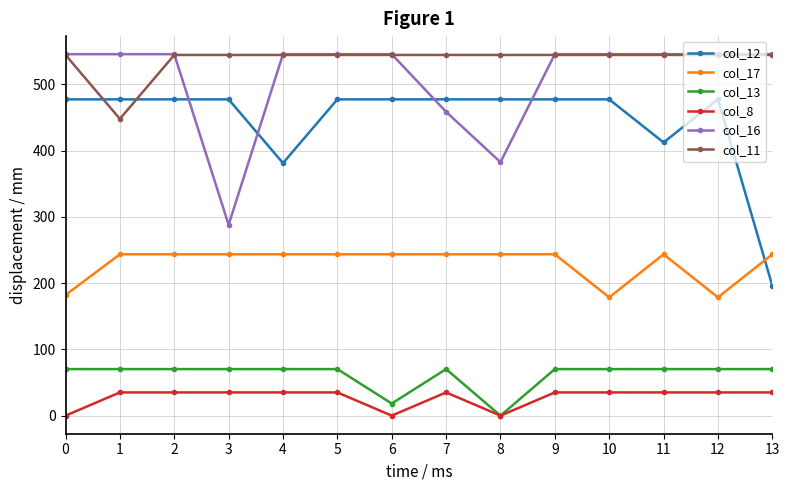

Which series ends up on top after the final intersection of col_12 and col_11?

col_11